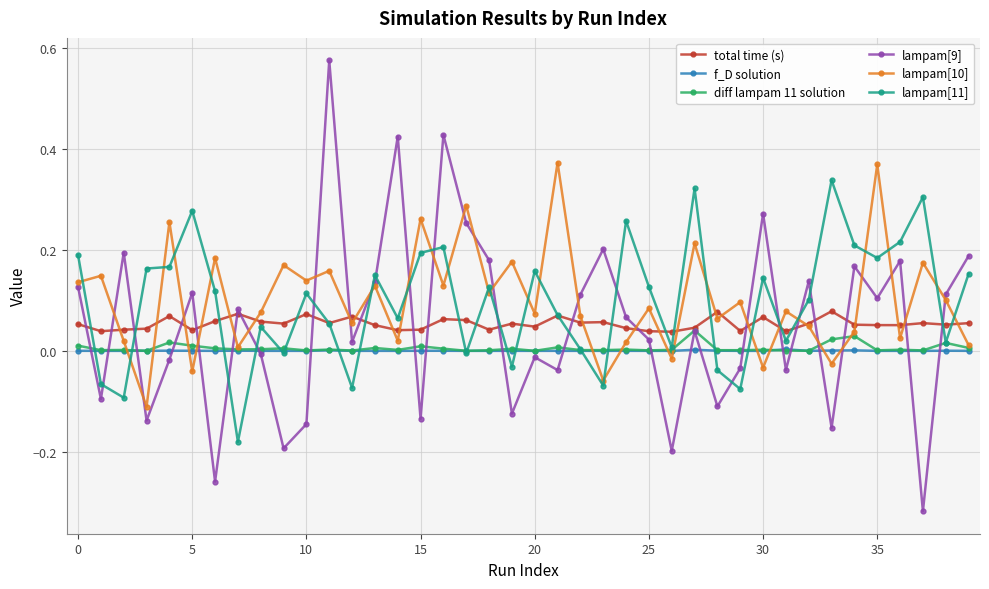

True or false: lampam[11] and lampam[9] intersect in this chart.

True